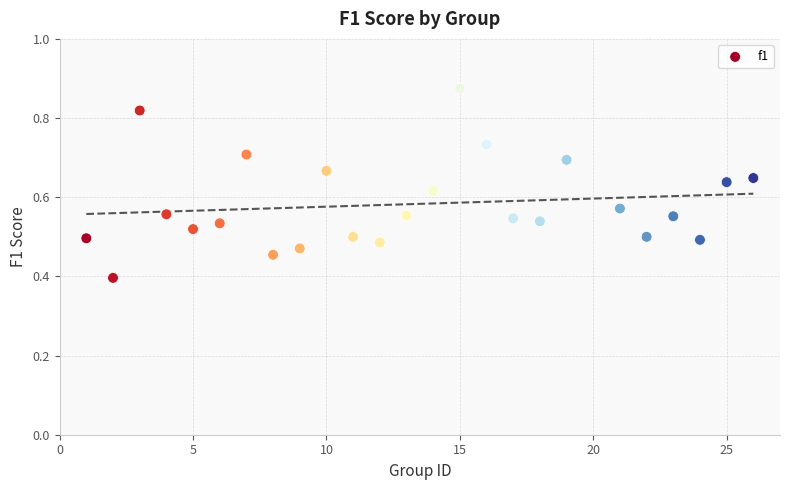

What Y value in the scatter plot is closest to 0?

0.4